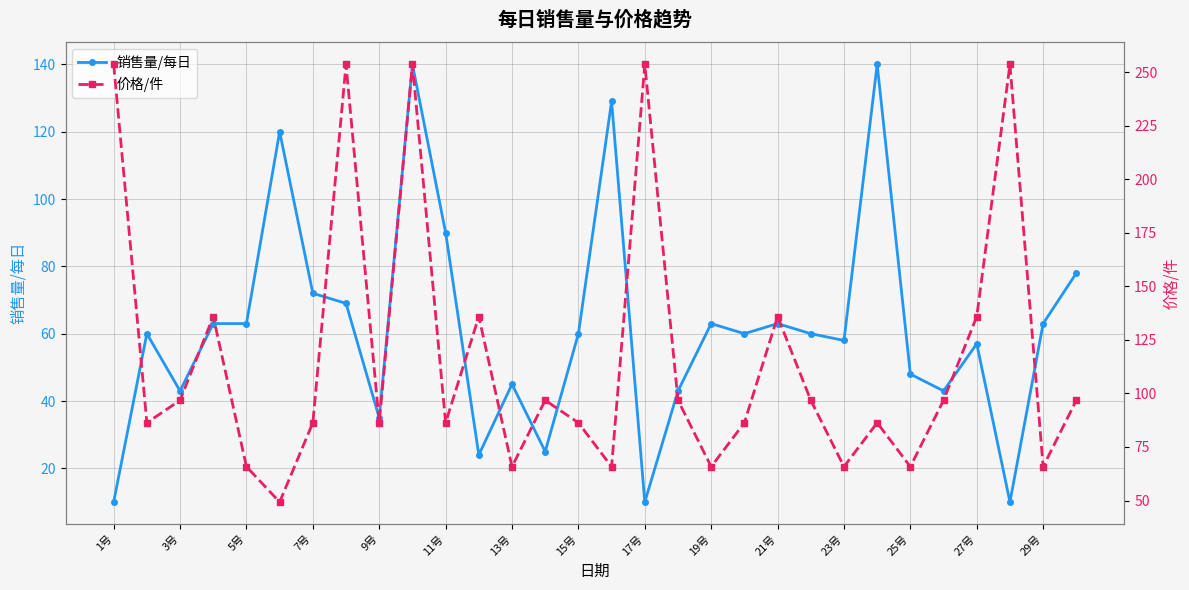

Which series has the largest range (max minus min)?

价格/件